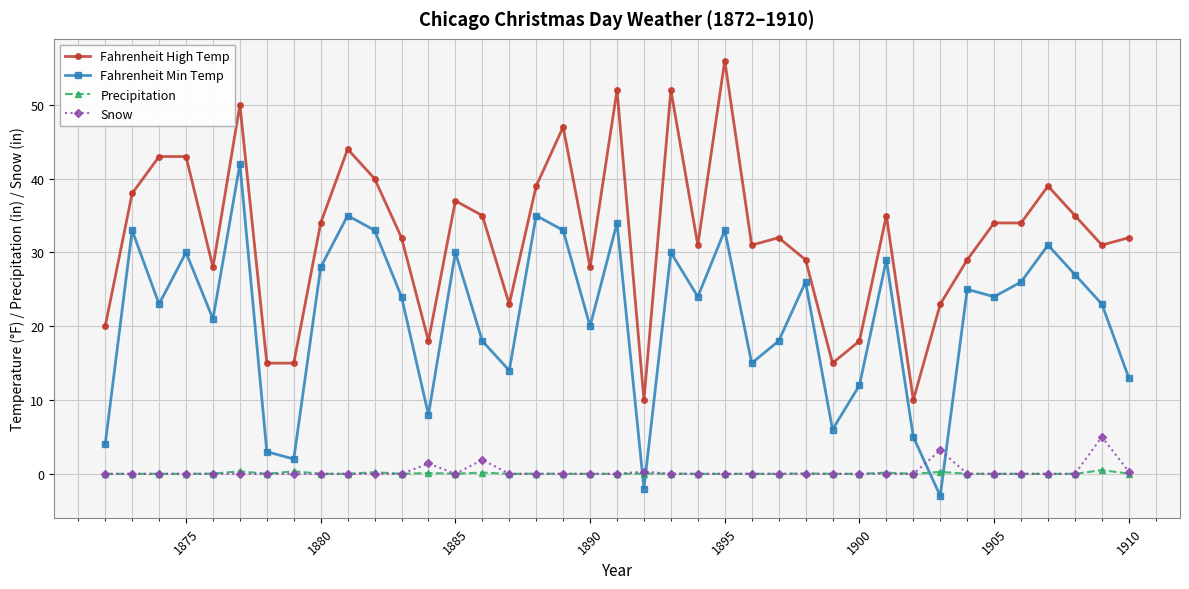

Which series has the largest total across all categories?

Fahrenheit High Temp